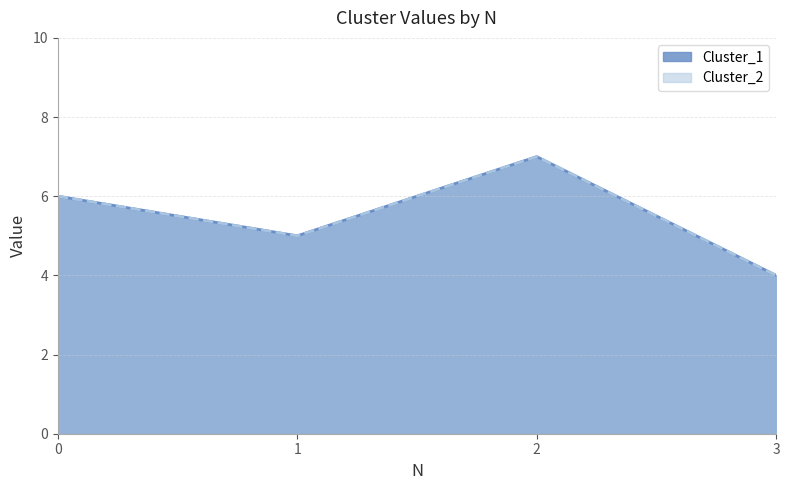

Reading right to left, transcribe all the data shown in this chart.

Cluster_1: 3=4	2=7	1=5	0=6
Cluster_2: 3=4	2=7	1=5	0=6